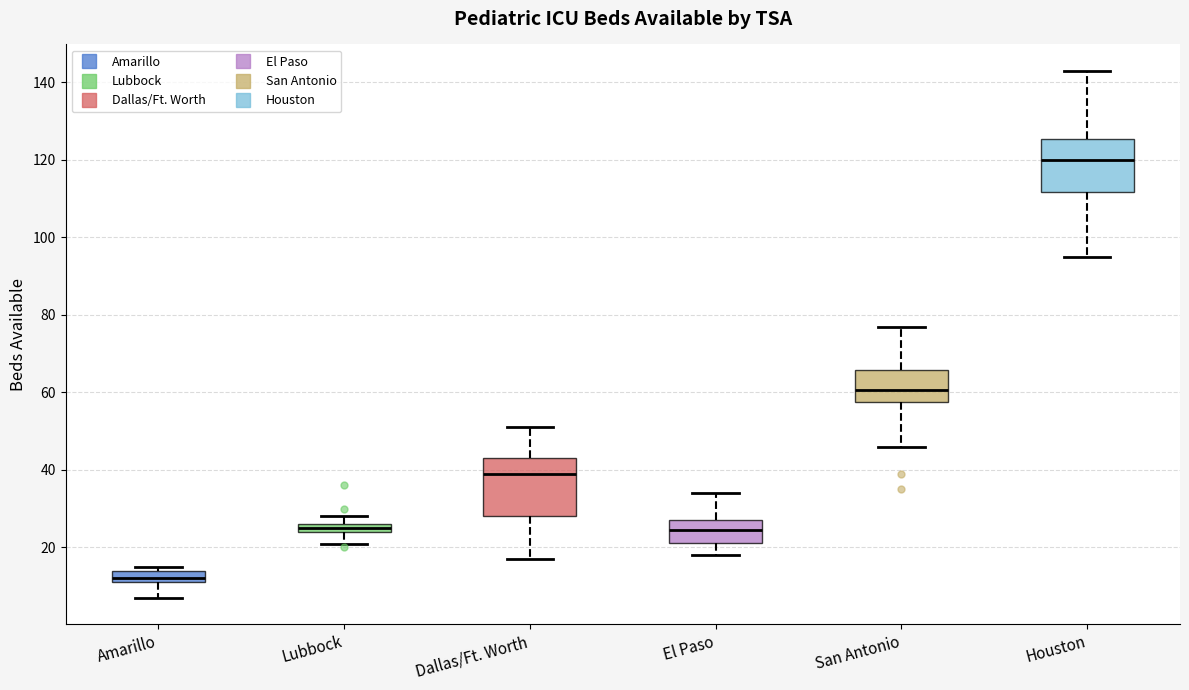

Where is the upper edge of the box for San Antonio on the y-axis? The values are not printed on the chart, so give them approximately, as read against the axis.

66